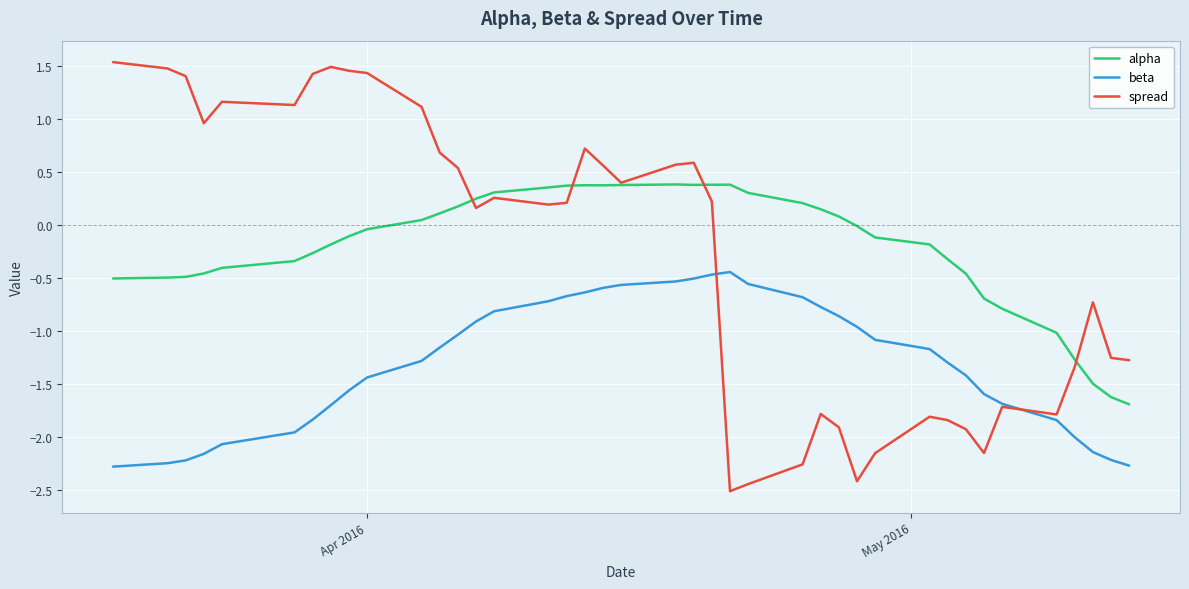

What is the difference between the maximum and minimum values in the beta series?

1.8